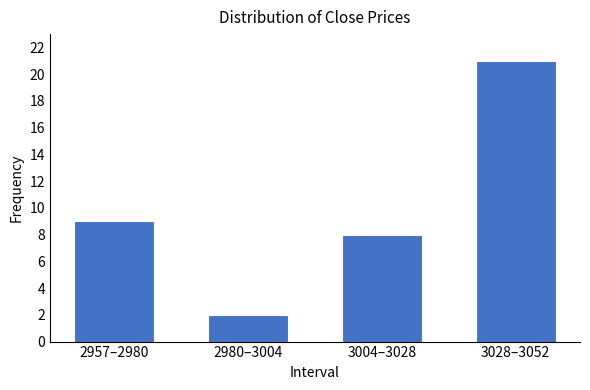

Reading left to right, extract all data points from this chart.

2957–2980=9	2980–3004=2	3004–3028=8	3028–3052=21